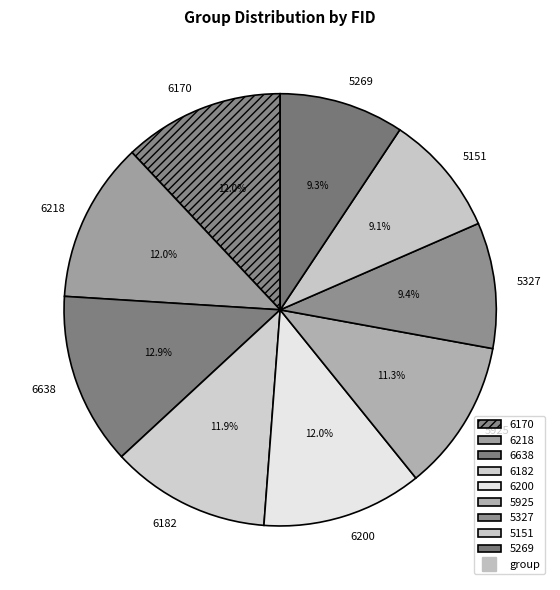

Which slice is the largest?

6638